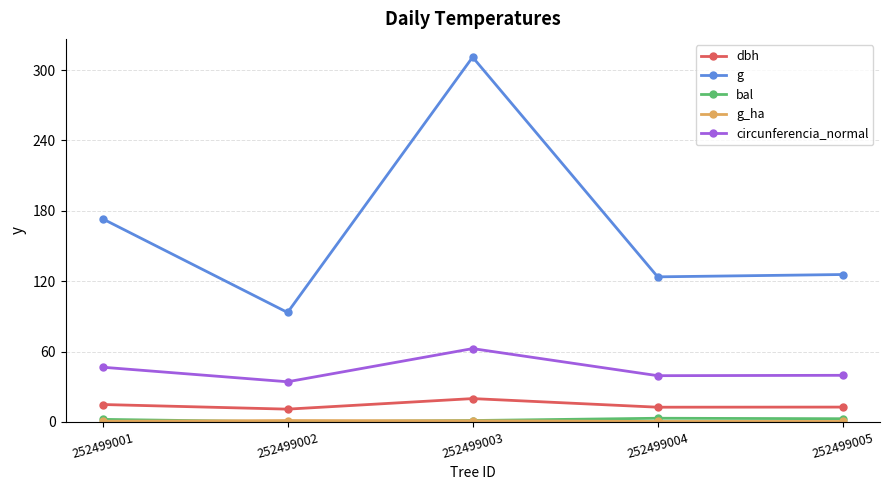

What is the value of the circunferencia_normal point at the 5th from the left?

39.7